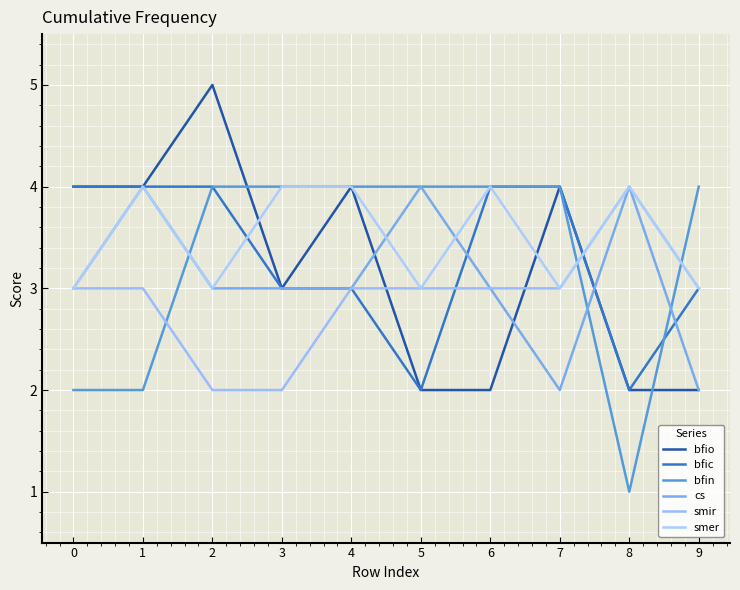

How many interior local valleys does the bfin series have?

1